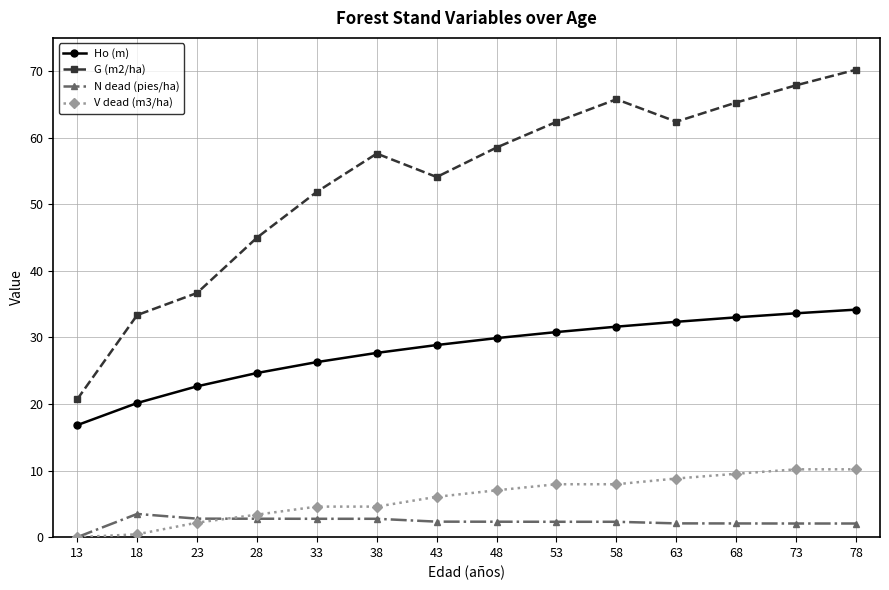

Which series has the largest total across all categories?

G (m2/ha)